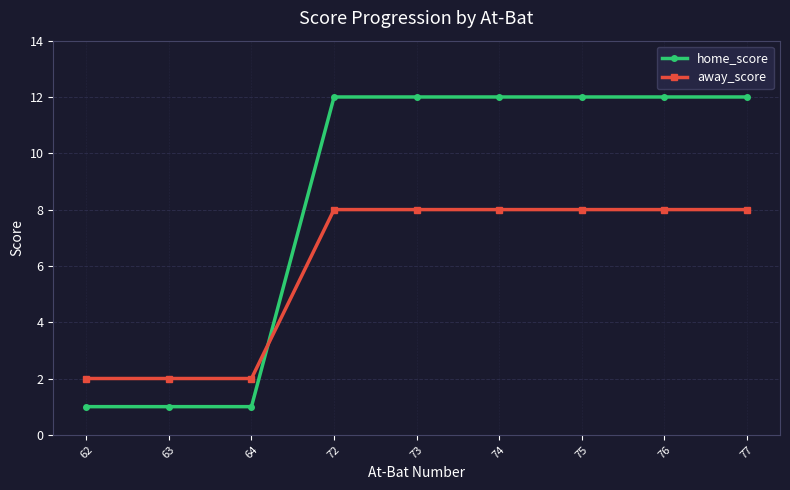

Is the value of home_score at 74 greater than the value of away_score at 75?

Yes